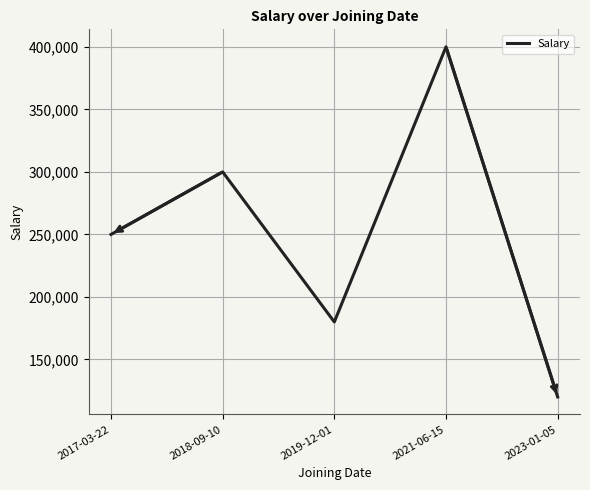

Where is the first local maximum?

2018-09-10